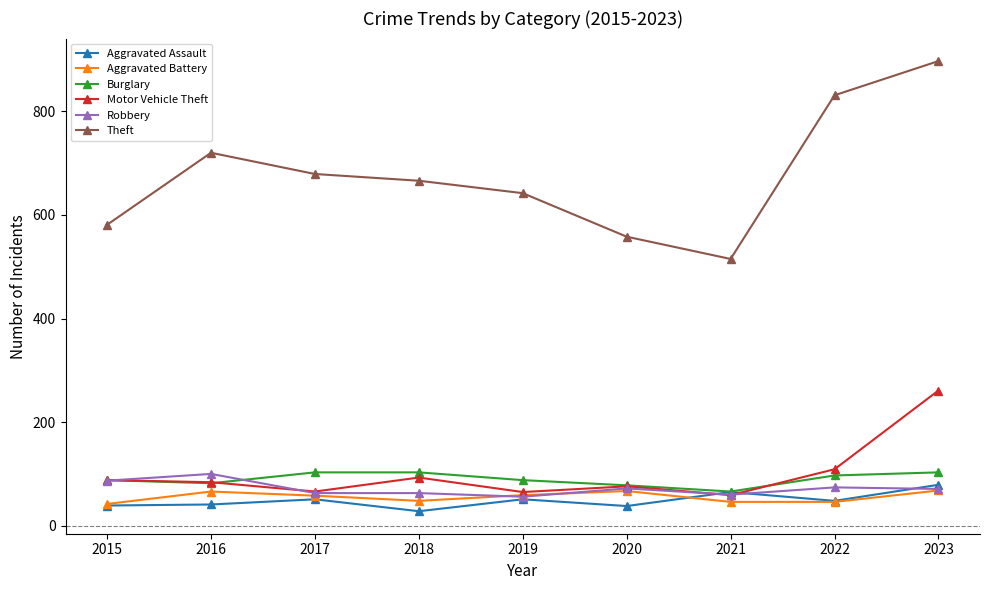

How many distinct data groups are displayed?

6